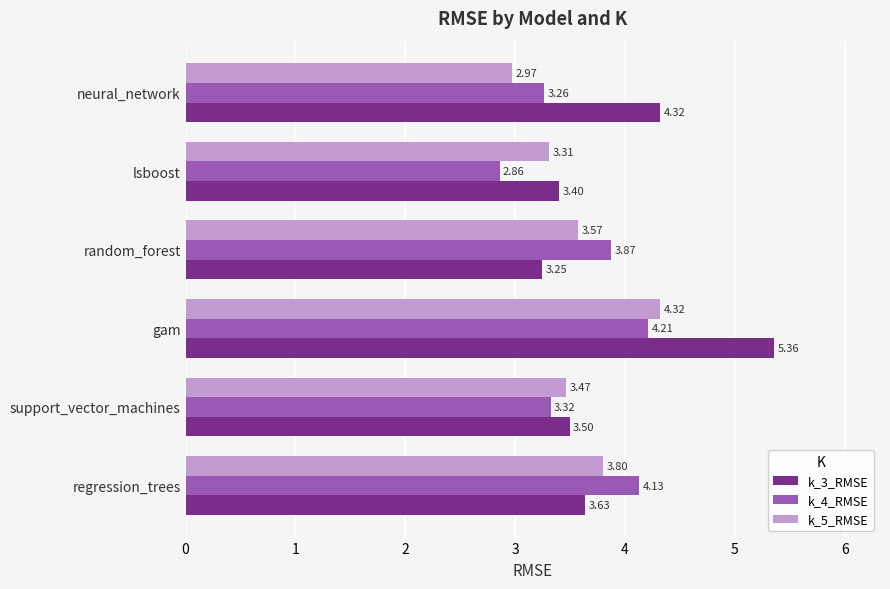

Which label corresponds to the smallest value in the chart?

lsboost